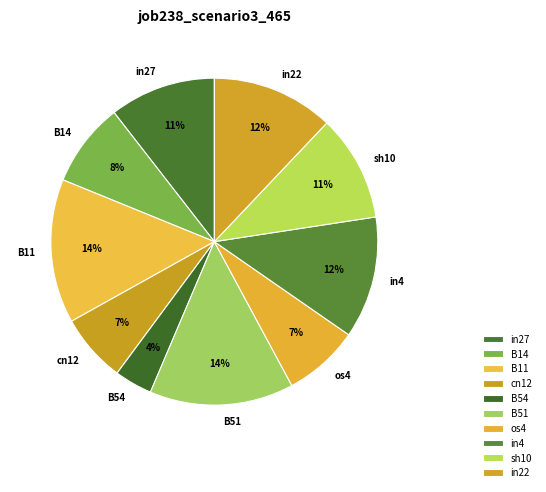

To the nearest percent, what is the difference between the B51 and cn12 slice percentages?

7%